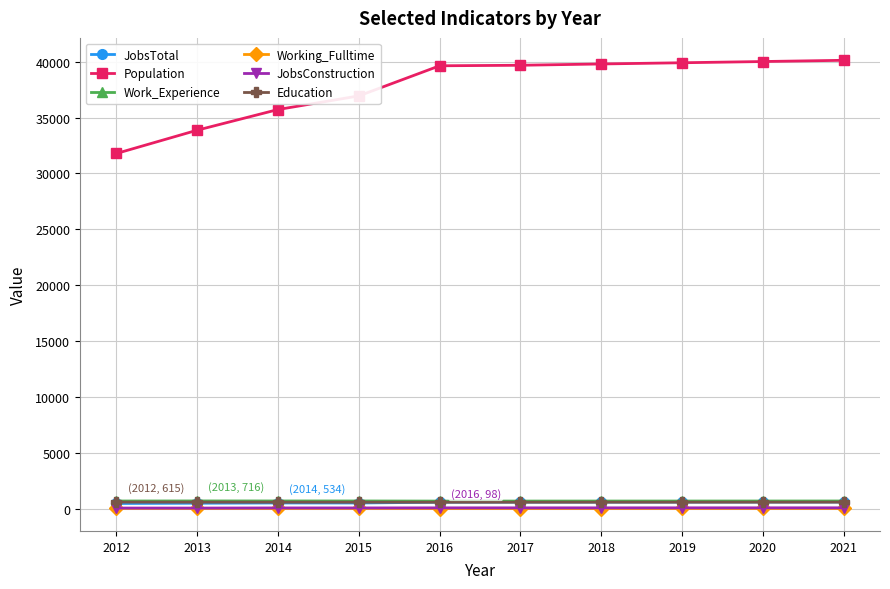

What is the value of the Work_Experience point at the 8th from the left?

708